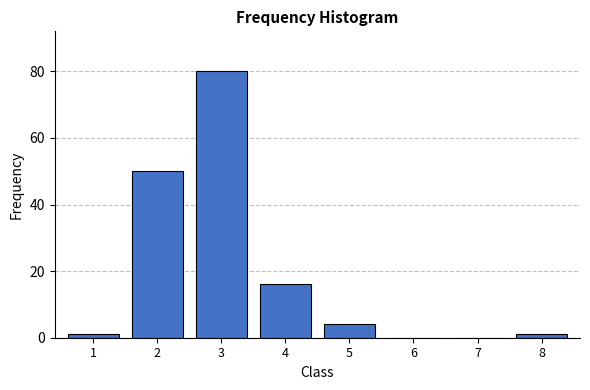

Reading left to right, transcribe all the data shown in this chart.

1=1	2=50	3=80	4=16	5=4	6=0	7=0	8=1